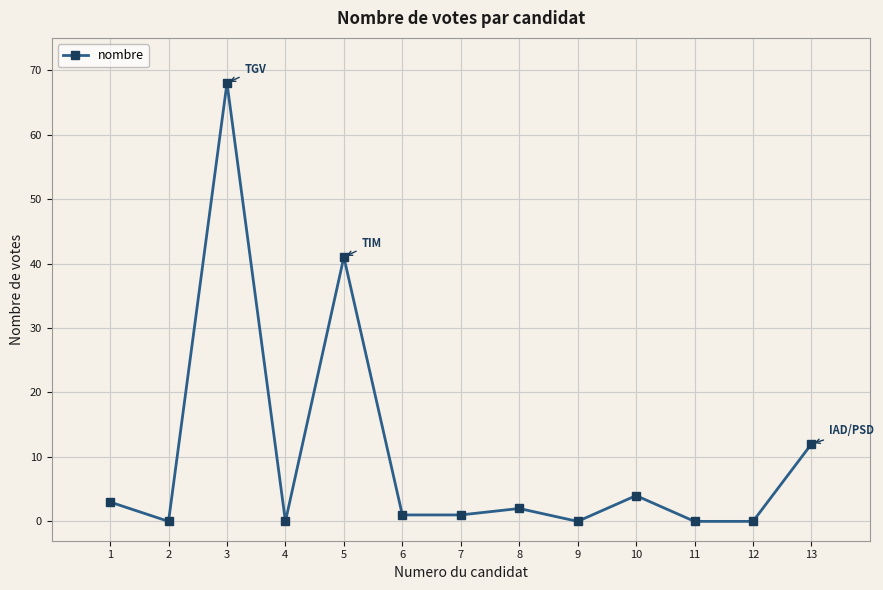

What is the change in value from 3 to 13?

-56